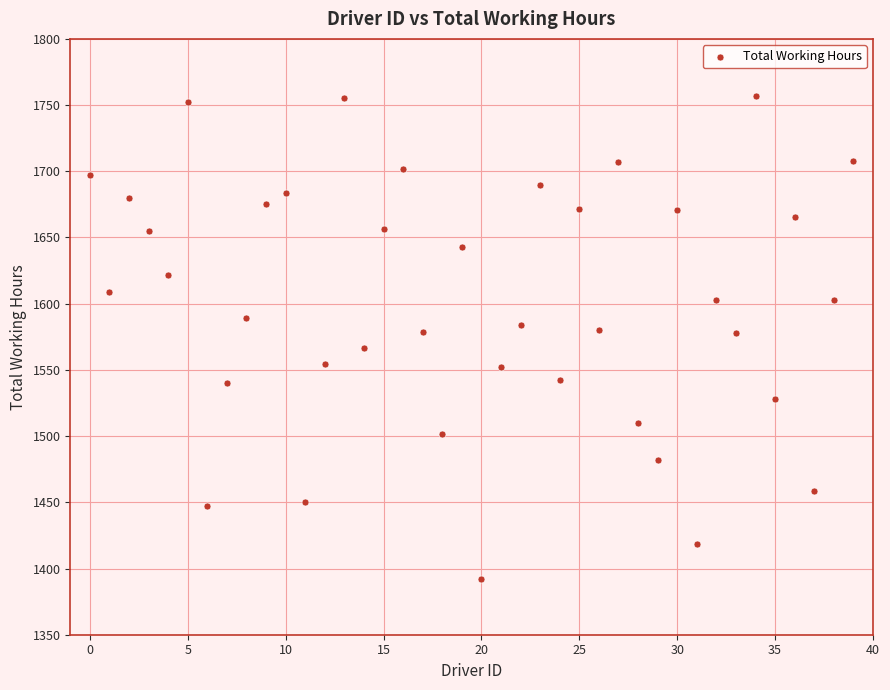

What is the range of Y values (max minus min)?

364.2